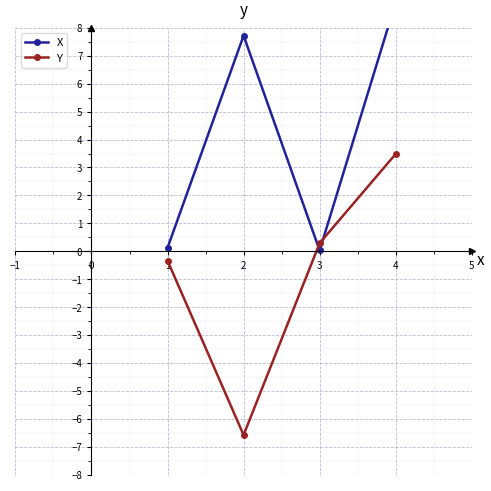

List the labels in order of Y value, largest first.

4, 3, 1, 2